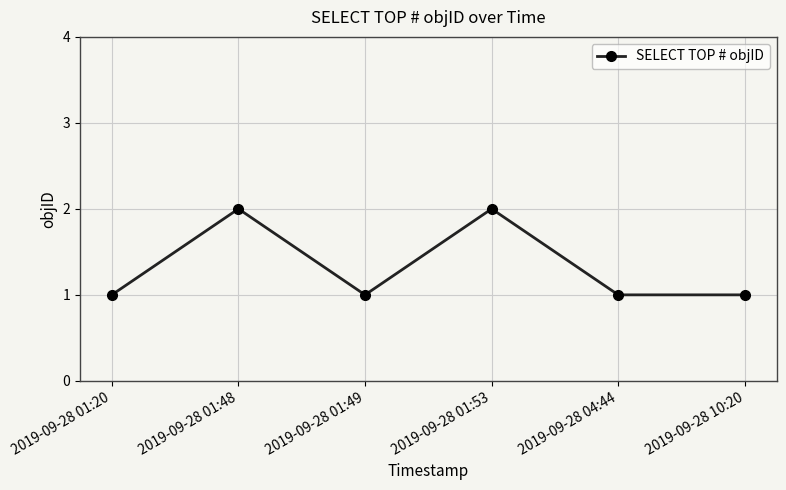

True or false: the data has more than 0 interior local peaks.

True